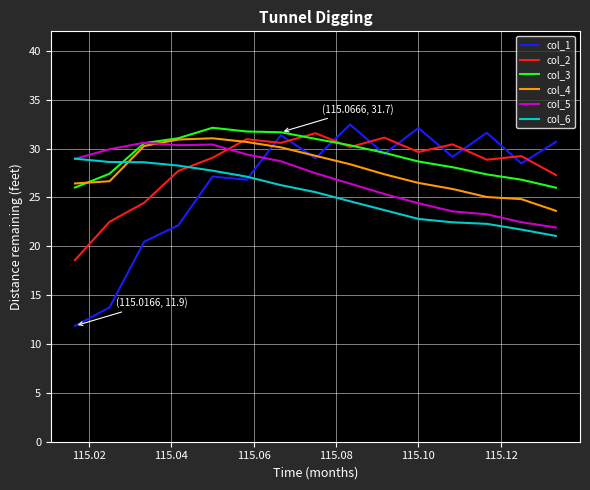

Does the chart have visible grid lines?

Yes